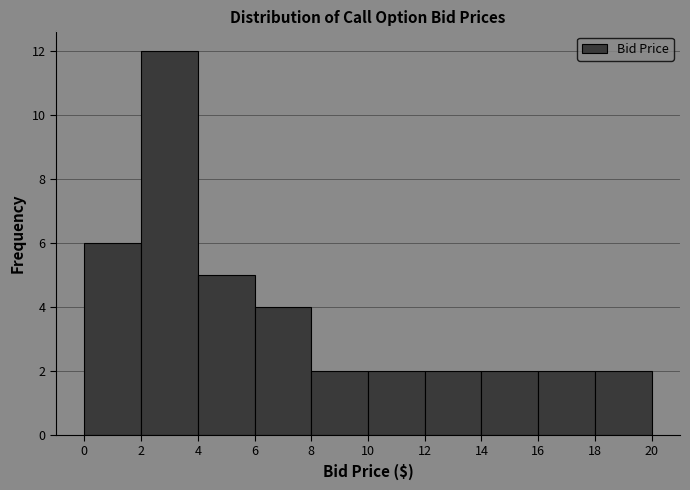

Over which range of the x-axis is the bar tallest?

2 to 4